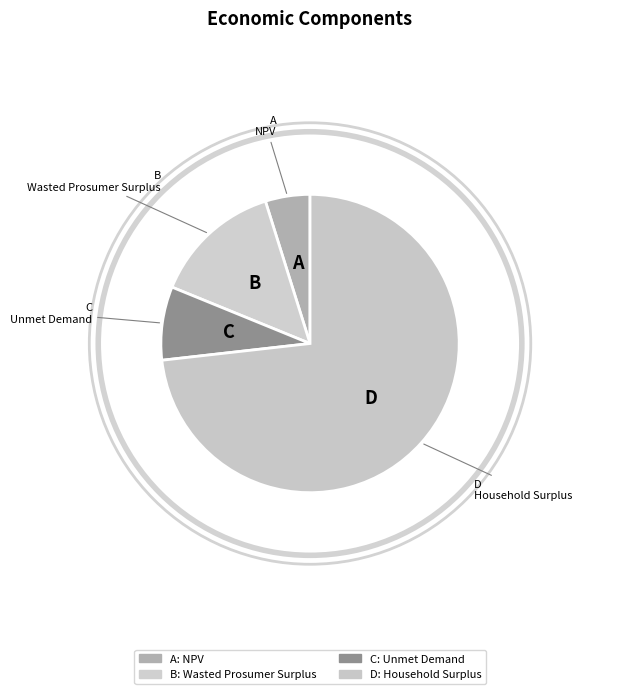

Count the number of slices in the pie.

4